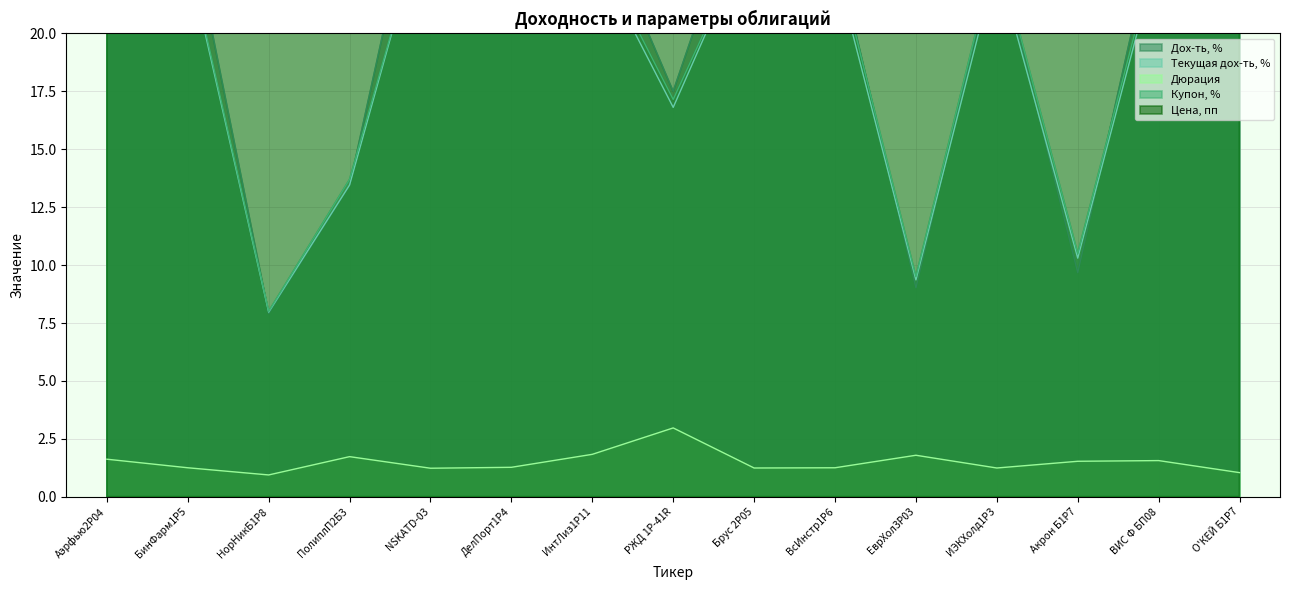

How many series are shown in this chart?

5